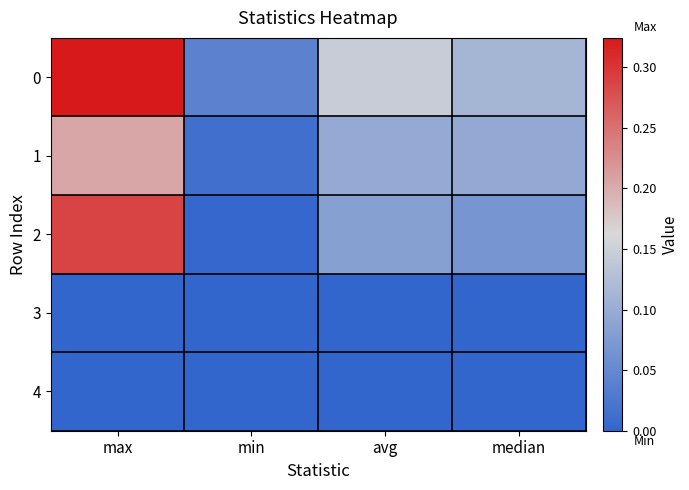

Reading right to left, extract all data points from this chart.

0: median=0.1	avg=0.1	min=0.0	max=0.3
1: median=0.1	avg=0.1	min=0.0	max=0.2
2: median=0.1	avg=0.1	min=0.0	max=0.3
3: median=0.0	avg=0.0	min=0.0	max=0.0
4: median=0.0	avg=0.0	min=0.0	max=0.0